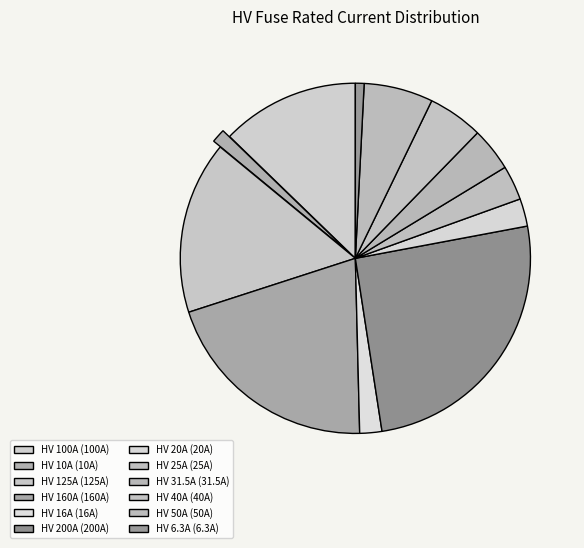

What is the change in value from HV 10A to HV 200A?

+190.0